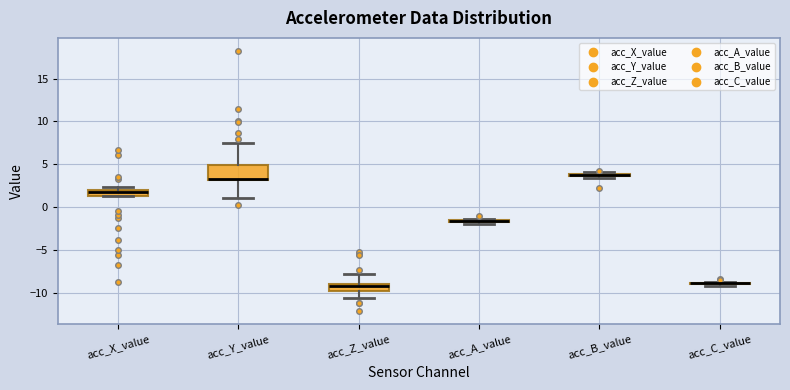

Where is the upper edge of the box for acc_X_value on the y-axis? The values are not printed on the chart, so give them approximately, as read against the axis.

2.0